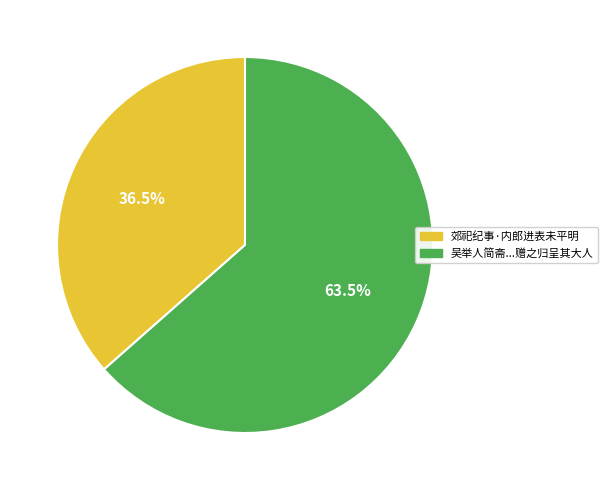

To the nearest percent, what is the average slice percentage?

50%